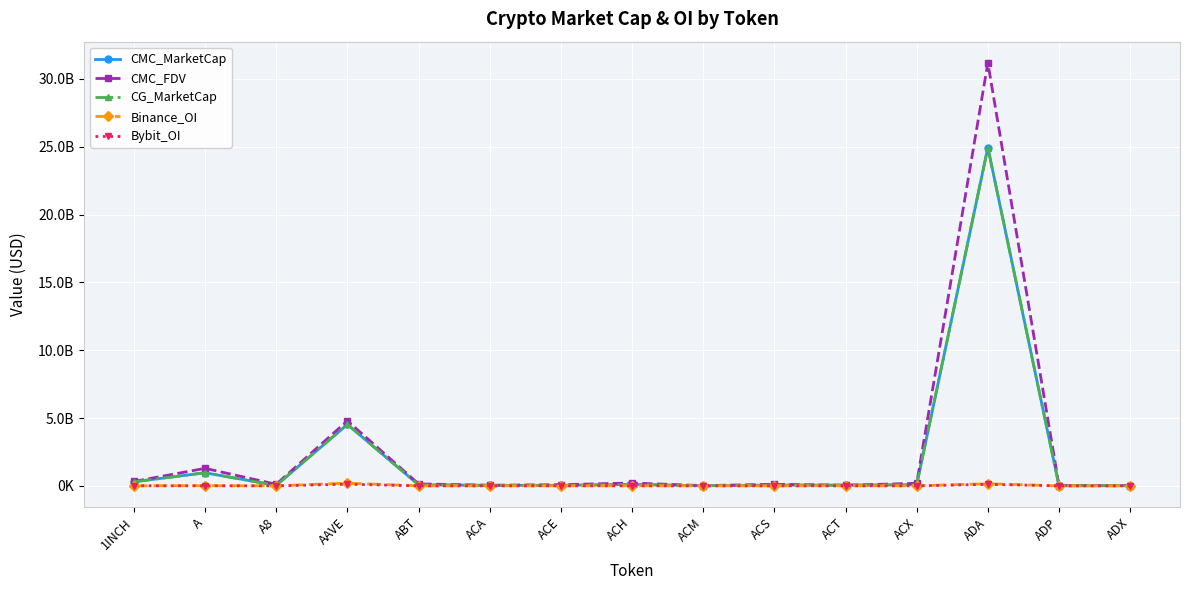

Is this an area chart (filled region under the line)?

No